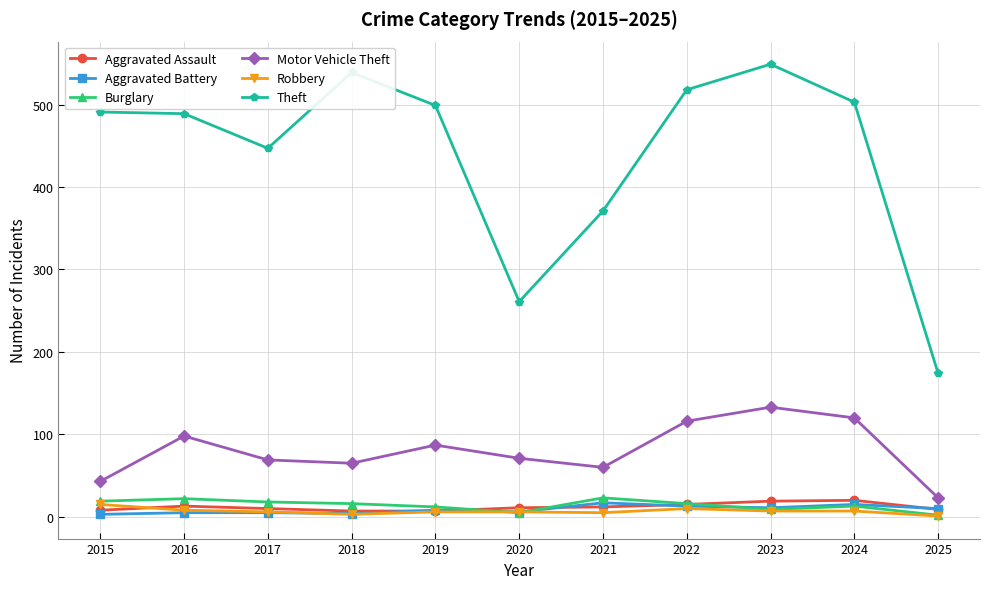

How many interior local valleys does the Motor Vehicle Theft series have?

2